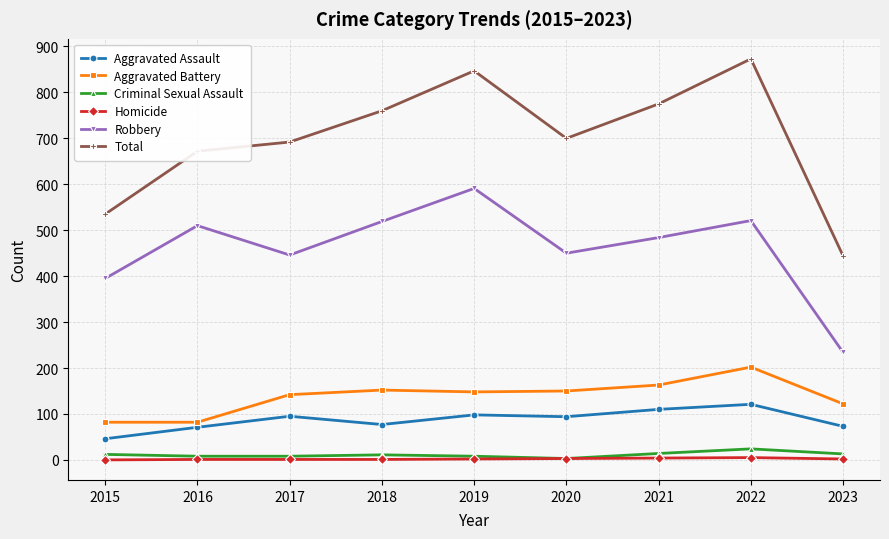

Where does the Aggravated Battery series first go above 148?

2018